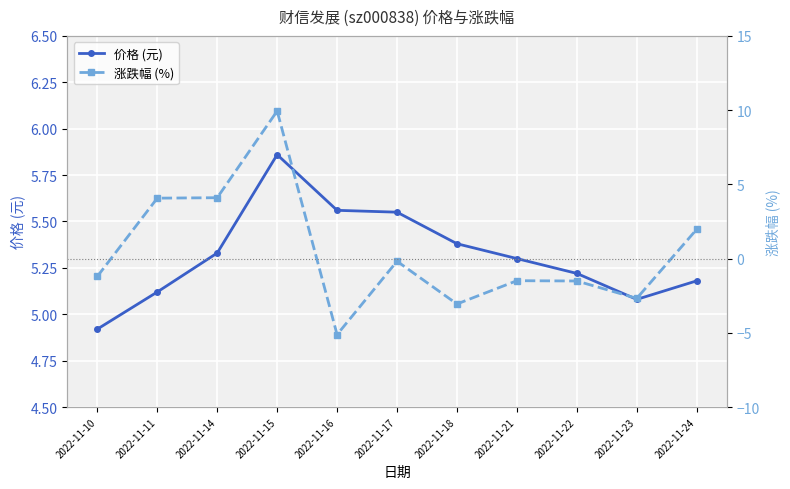

The value of 价格 (元) at 2022-11-10 is 8.2. True or false?

False